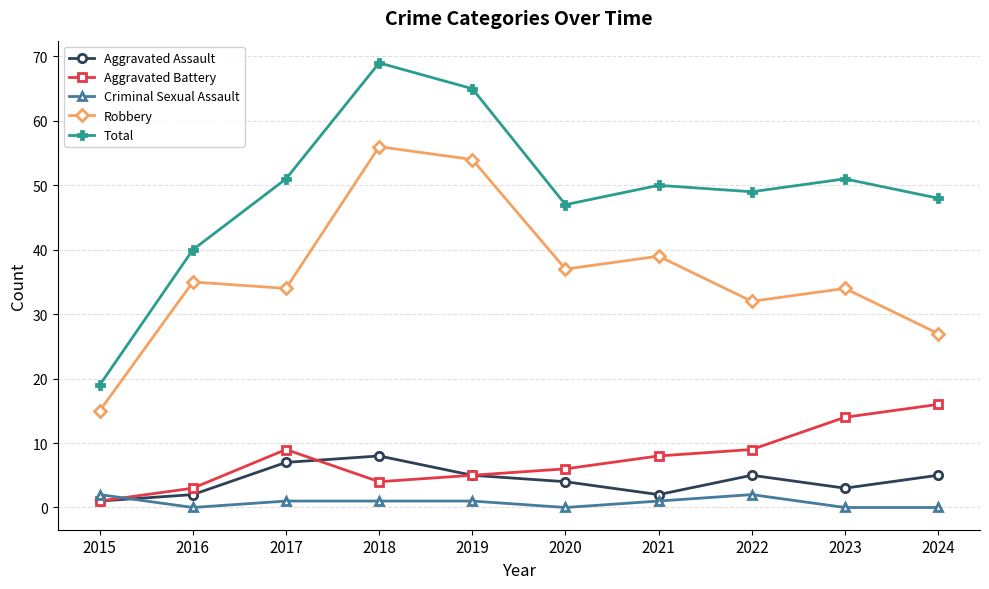

Reading right to left, transcribe all the data shown in this chart.

Aggravated Assault: 5	3	5	2	4	5	8	7	2	1
Aggravated Battery: 16	14	9	8	6	5	4	9	3	1
Criminal Sexual Assault: 0	0	2	1	0	1	1	1	0	2
Robbery: 27	34	32	39	37	54	56	34	35	15
Total: 48	51	49	50	47	65	69	51	40	19